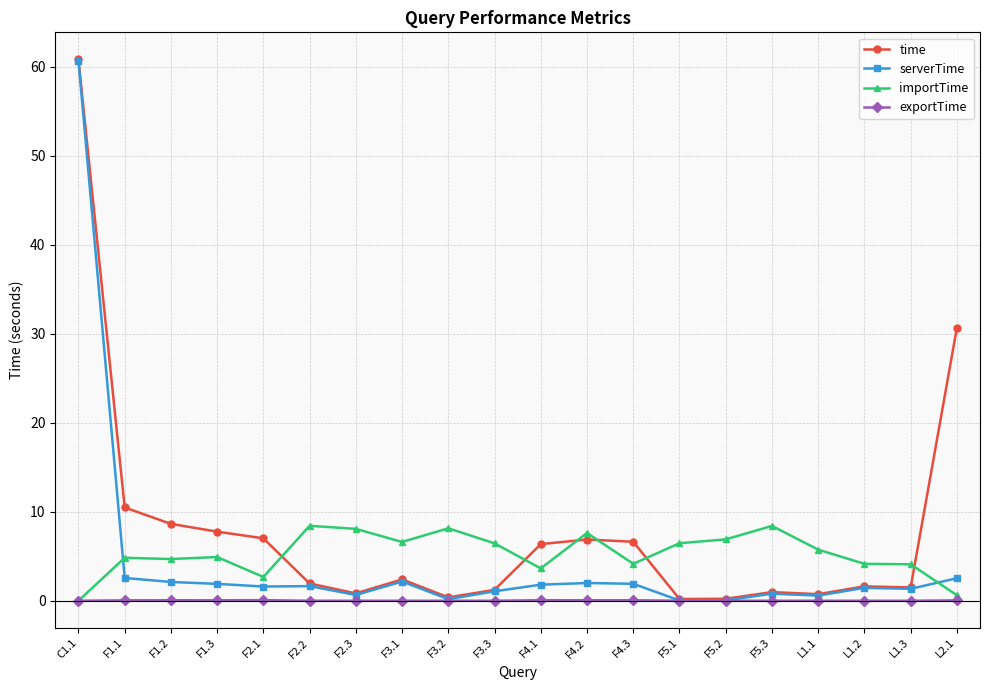

True or false: importTime and time intersect in this chart.

True